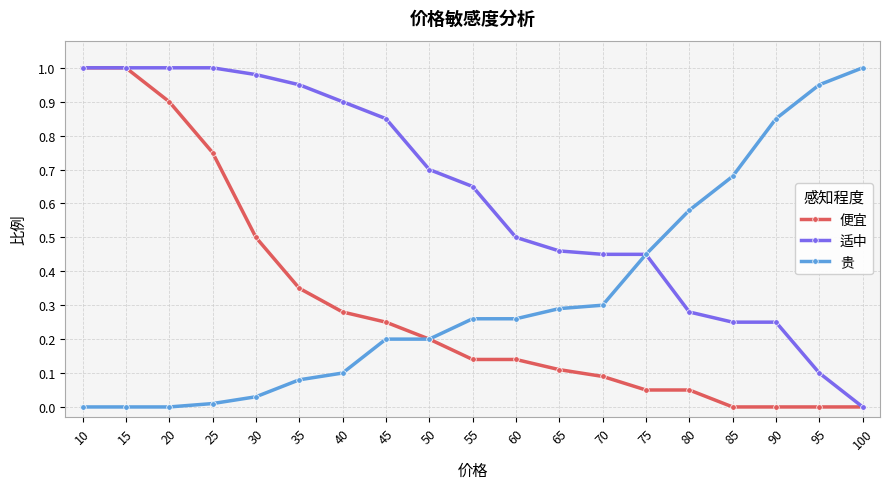

Between 10 and 70, which series saw the biggest shift?

便宜